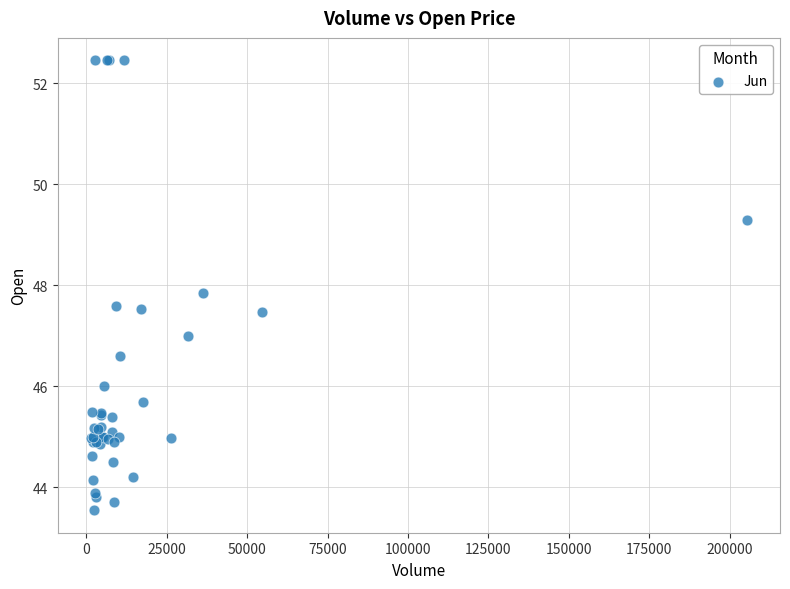

What Y value in the scatter plot is closest to 48?

47.8